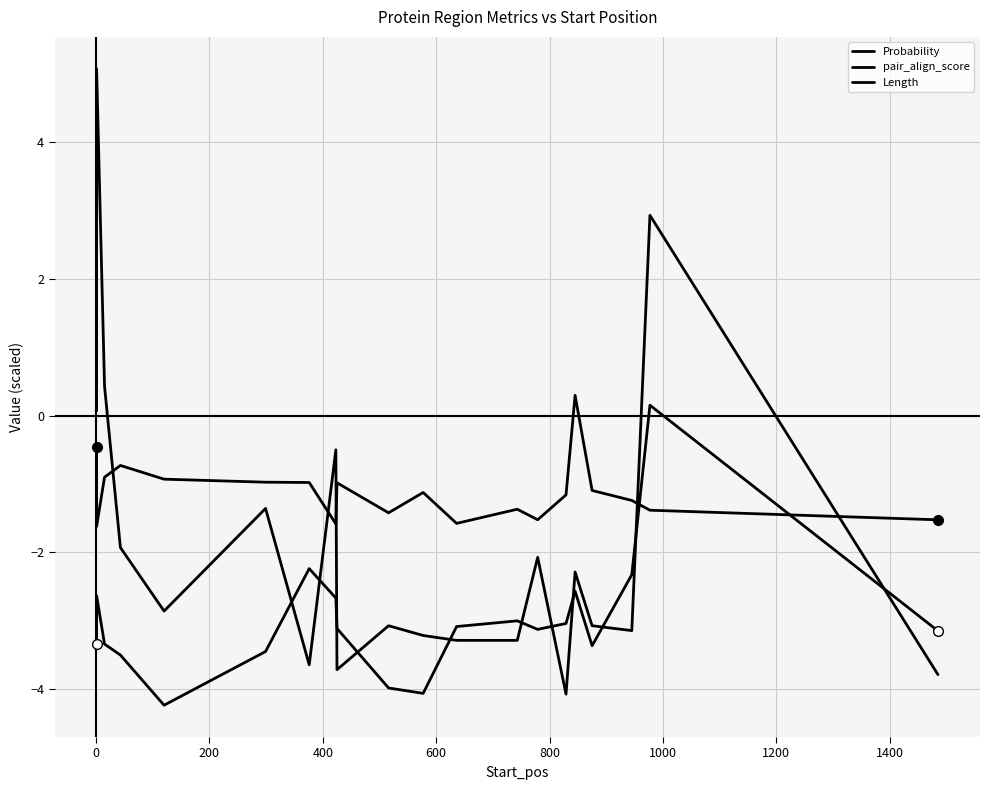

What is the minimum value shown in the chart?

-4.2